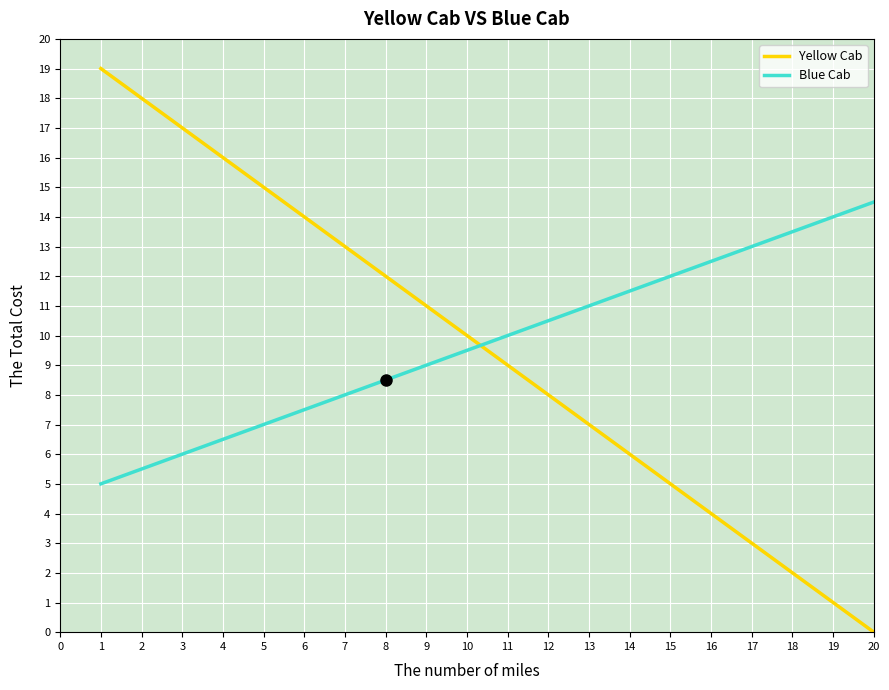

What is the difference between the maximum and minimum values in the Blue Cab series?

9.5